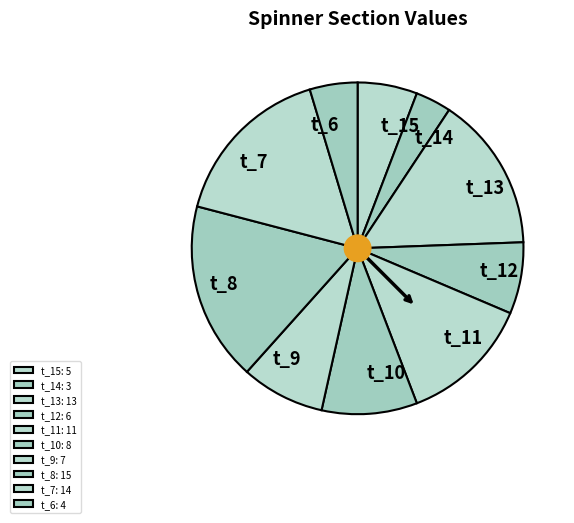

To the nearest percent, what is the average slice percentage?

10%